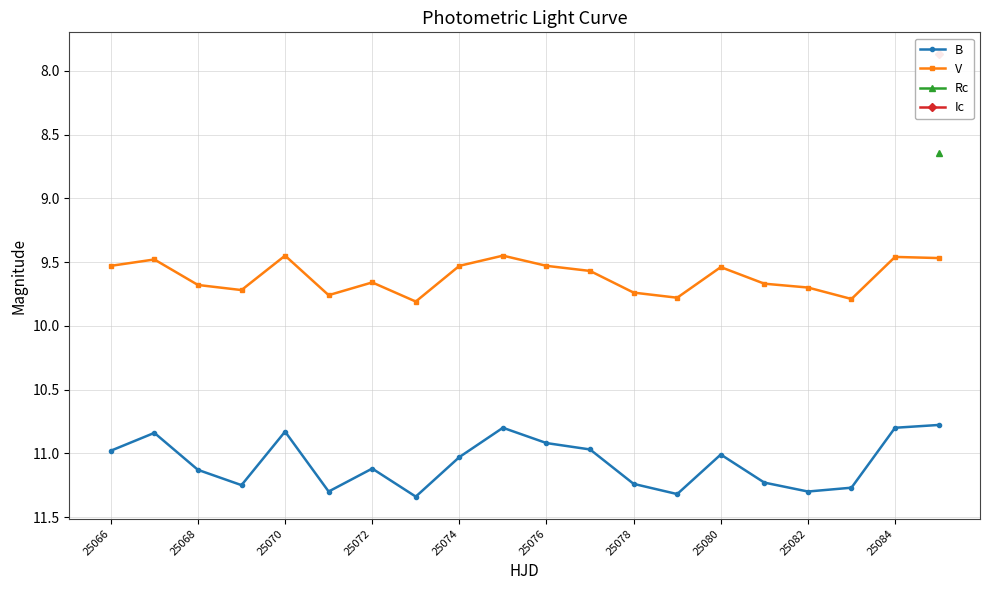

True or false: B has more than 0 interior local peaks.

True